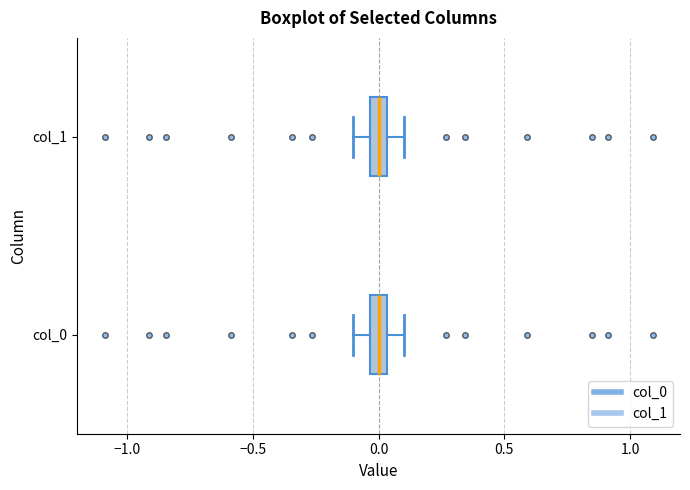

Where does the left whisker of the box for col_0 end on the x-axis? The values are not printed on the chart, so give them approximately, as read against the axis.

-0.10